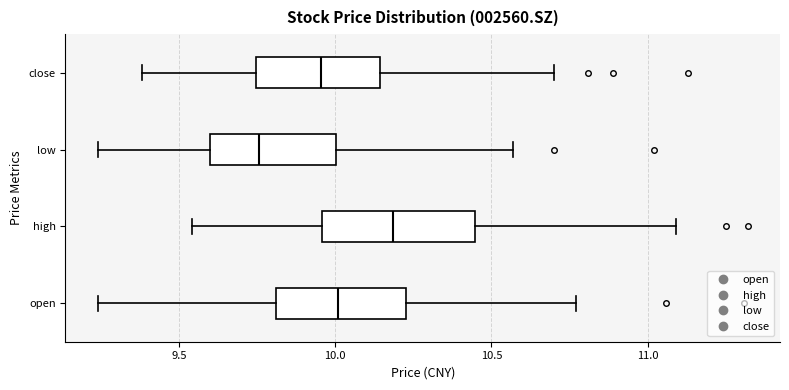

Reading bottom to top, transcribe this box plot: for each box, give where its median line is, the range the box spans, and where its two whiskers end, as read against the x-axis. The values are not printed on the chart, so give them approximately, as read against the axis.

open: median 10.00, box 9.80 to 10.25, whiskers 9.25 to 10.75
high: median 10.20, box 9.95 to 10.45, whiskers 9.55 to 11.10
low: median 9.75, box 9.60 to 10.00, whiskers 9.25 to 10.55
close: median 9.95, box 9.75 to 10.15, whiskers 9.40 to 10.70